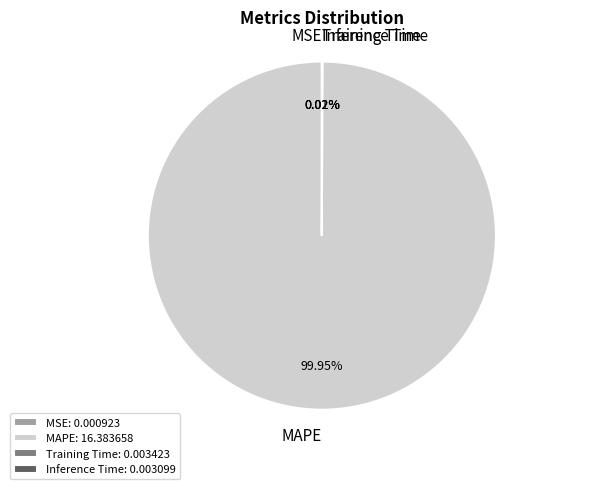

Does MAPE: 16.383658 represent more than half of the total?

Yes